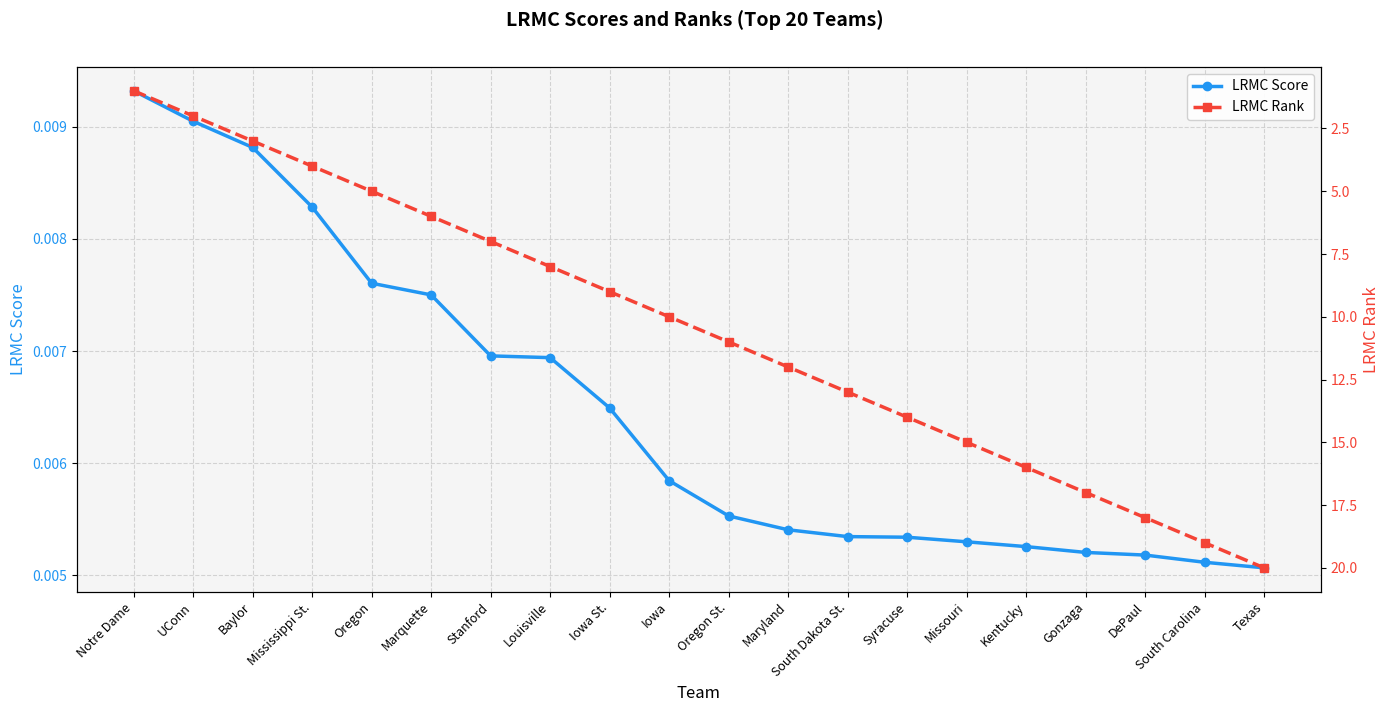

What is the value of the LRMC Rank point at the 7th from the left?

7.0